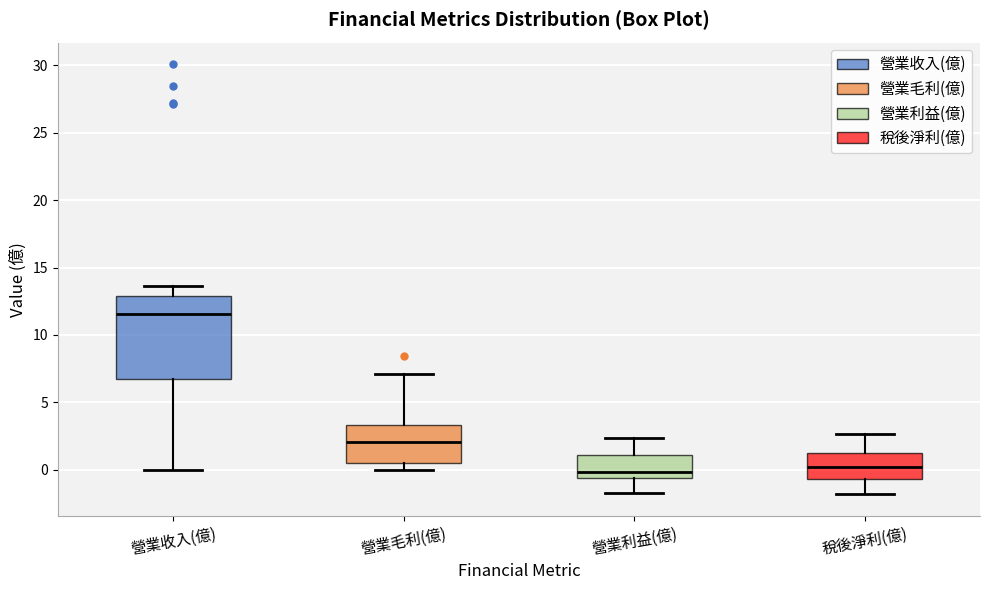

Reading left to right, transcribe this box plot: for each box, give where its median line is, the range the box spans, and where its two whiskers end, as read against the y-axis. The values are not printed on the chart, so give them approximately, as read against the axis.

營業收入(億): median 11.5, box 6.5 to 13.0, whiskers 0.0 to 13.5
營業毛利(億): median 2.0, box 0.5 to 3.5, whiskers 0.0 to 7.0
營業利益(億): median 0.0, box -0.5 to 1.0, whiskers -1.5 to 2.5
稅後淨利(億): median 0.0, box -0.5 to 1.5, whiskers -2.0 to 2.5